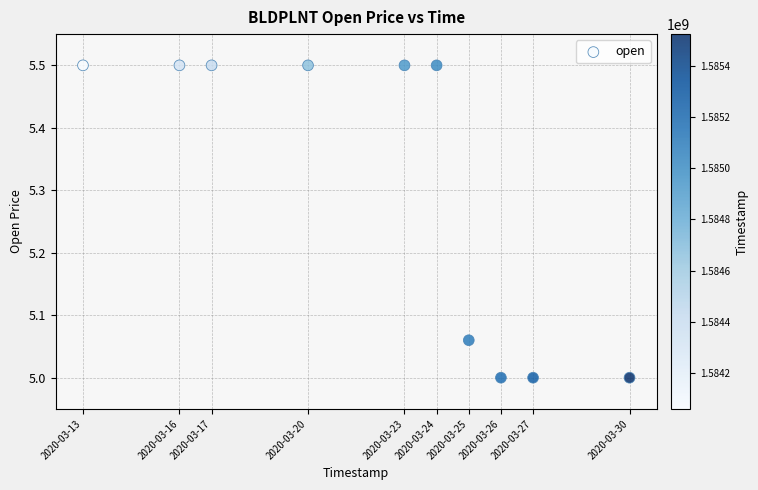

What is the average Y value?

5.3